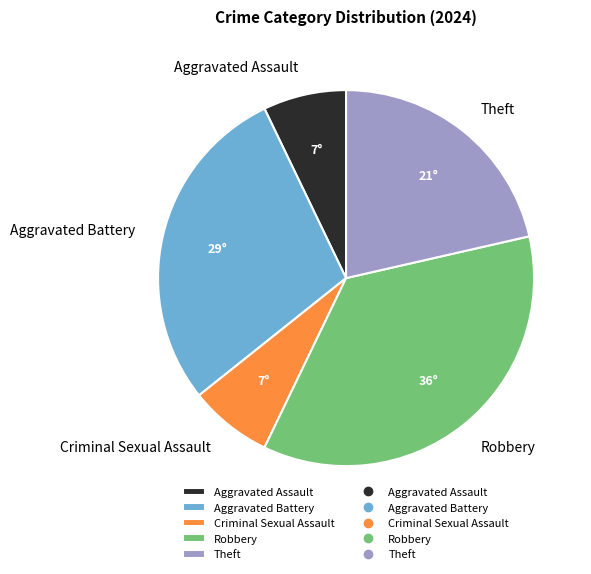

Does any single category account for the majority?

No